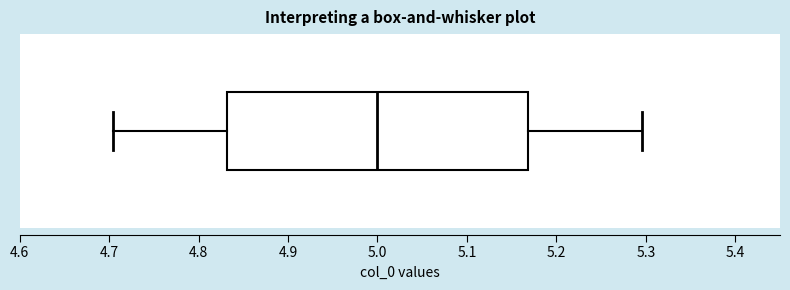

Where is the left edge of the box on the x-axis? The values are not printed on the chart, so give them approximately, as read against the axis.

4.83